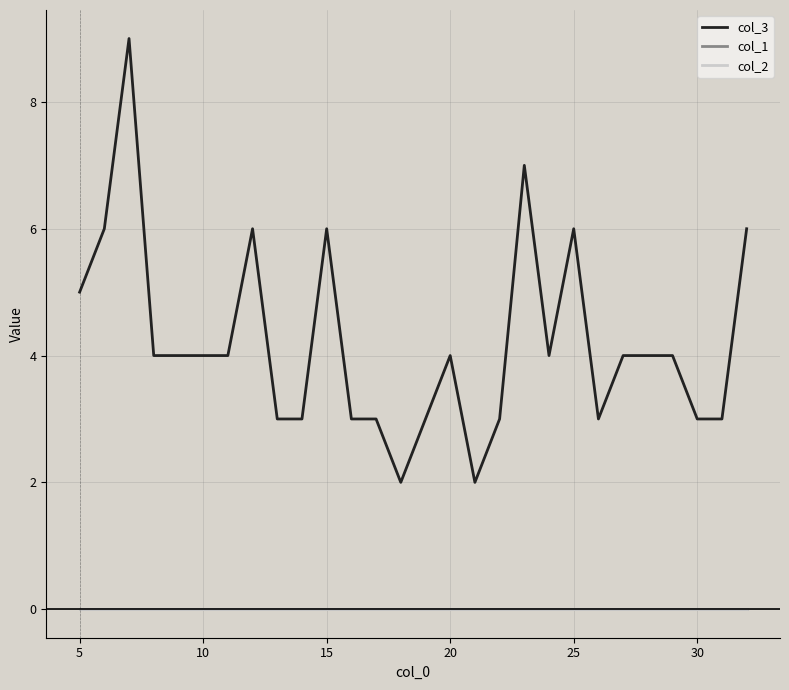

Does the chart display data point markers on the line(s)?

No